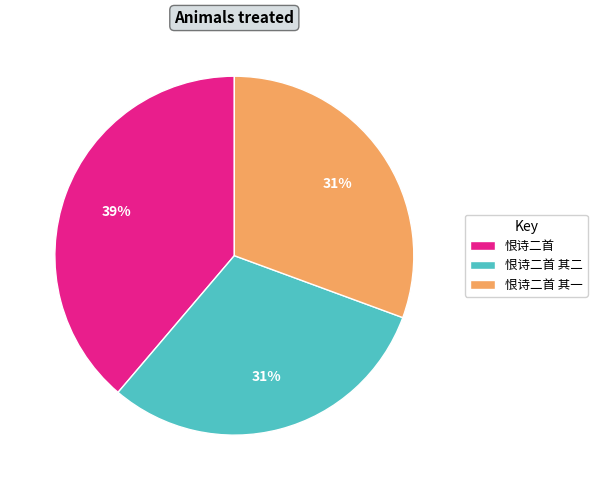

How many segments does this pie chart have?

3